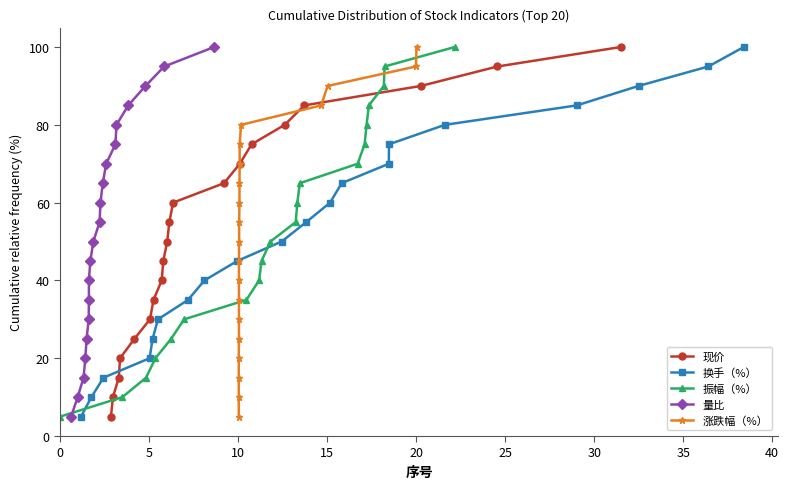

What is the value of the 现价 point at the 19th from the left?

95.0